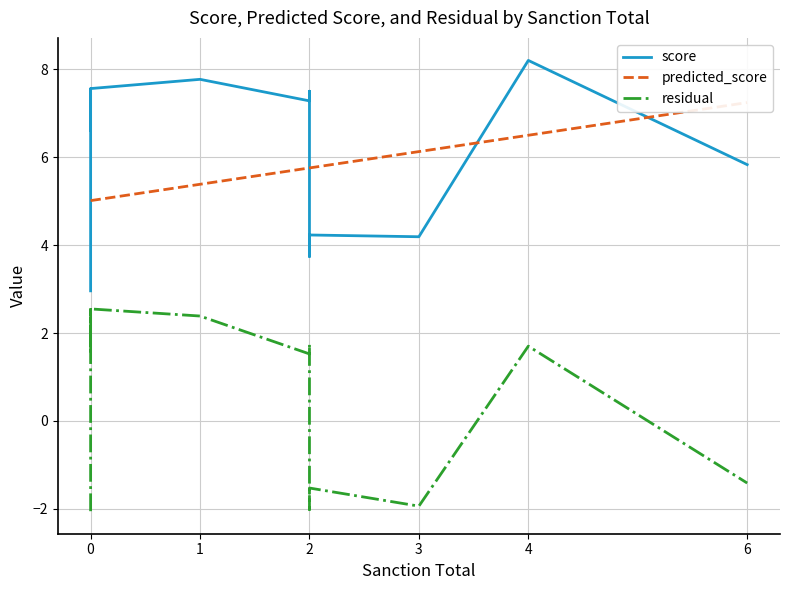

The value of predicted_score at 0 is 8.9. True or false?

False